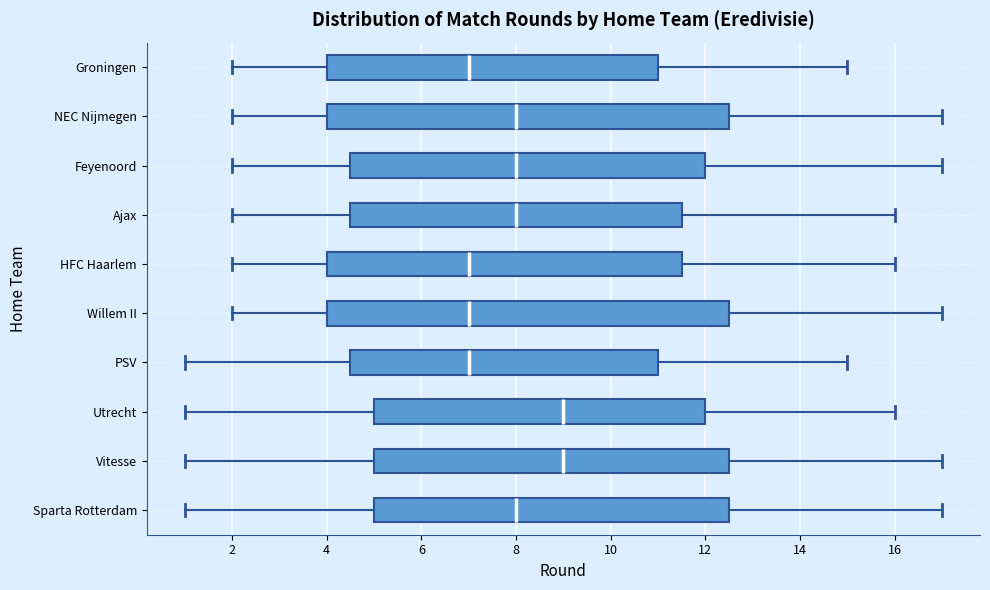

Reading bottom to top, transcribe this box plot: for each box, give where its median line is, the range the box spans, and where its two whiskers end, as read against the x-axis. The values are not printed on the chart, so give them approximately, as read against the axis.

Sparta Rotterdam: median 8.0, box 5.0 to 12.6, whiskers 1.0 to 17.0
Vitesse: median 9.0, box 5.0 to 12.6, whiskers 1.0 to 17.0
Utrecht: median 9.0, box 5.0 to 12.0, whiskers 1.0 to 16.0
PSV: median 7.0, box 4.6 to 11.0, whiskers 1.0 to 15.0
Willem II: median 7.0, box 4.0 to 12.6, whiskers 2.0 to 17.0
HFC Haarlem: median 7.0, box 4.0 to 11.6, whiskers 2.0 to 16.0
Ajax: median 8.0, box 4.6 to 11.6, whiskers 2.0 to 16.0
Feyenoord: median 8.0, box 4.6 to 12.0, whiskers 2.0 to 17.0
NEC Nijmegen: median 8.0, box 4.0 to 12.6, whiskers 2.0 to 17.0
Groningen: median 7.0, box 4.0 to 11.0, whiskers 2.0 to 15.0